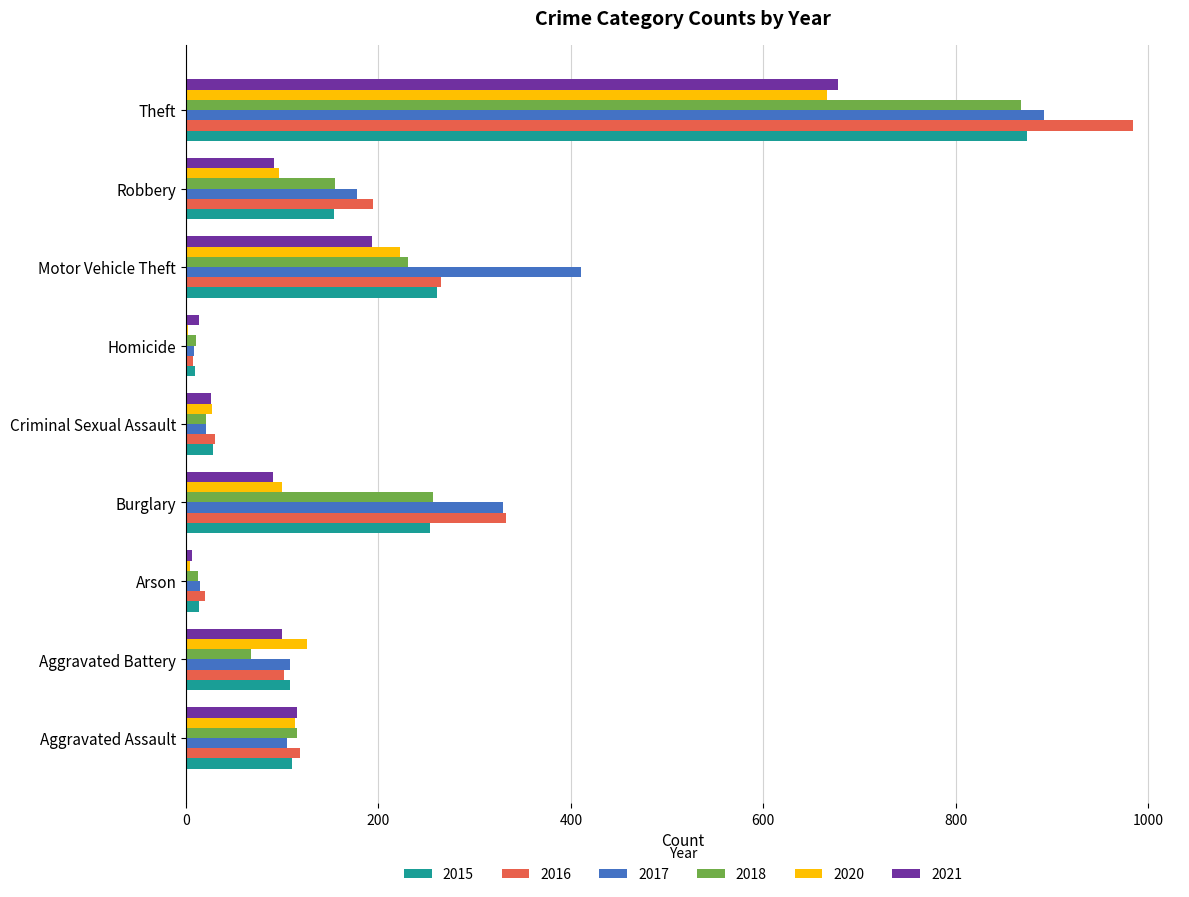

What is the difference between the 2018 values at Aggravated Assault and Homicide?

105